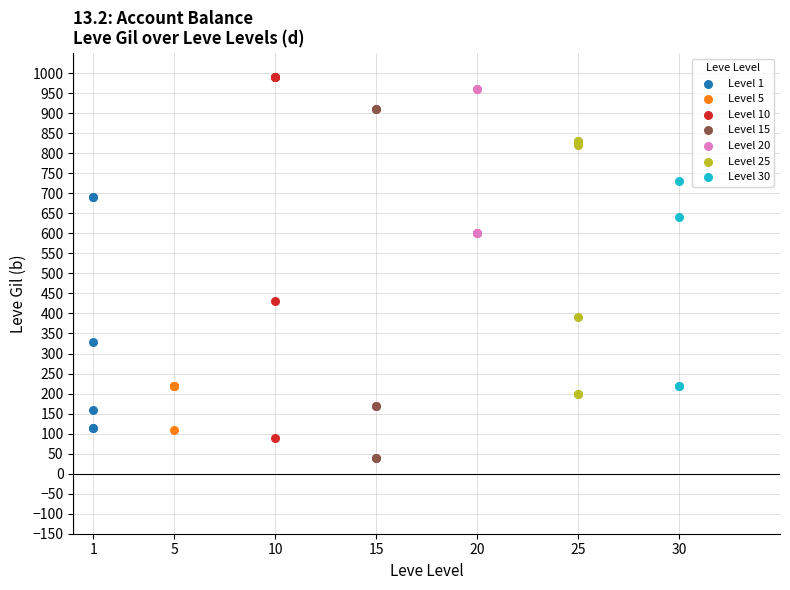

What are all the series names shown in the legend?

Level 1, Level 5, Level 10, Level 15, Level 20, Level 25, Level 30